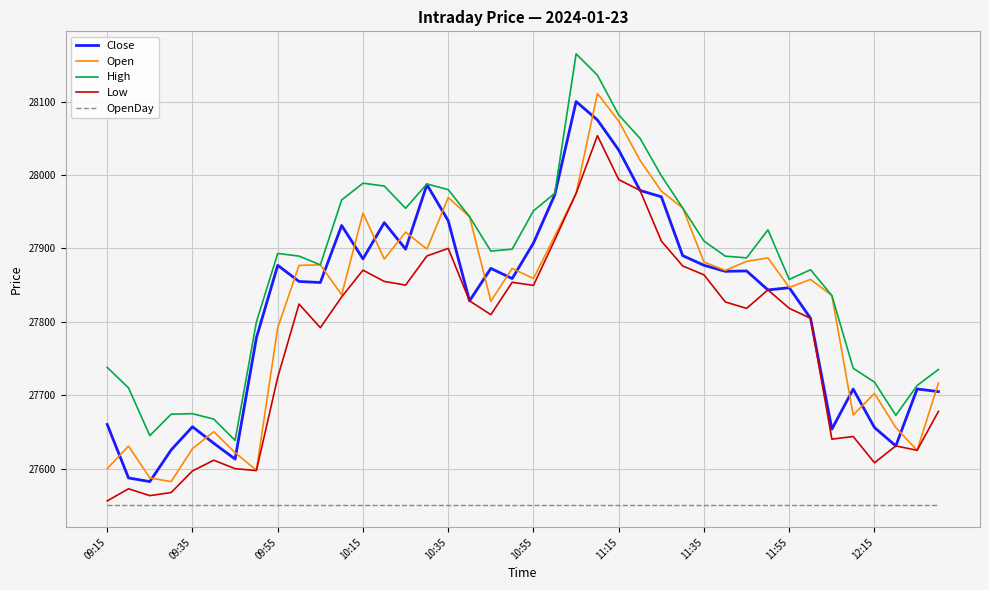

What is the maximum value for OpenDay?

27550.9